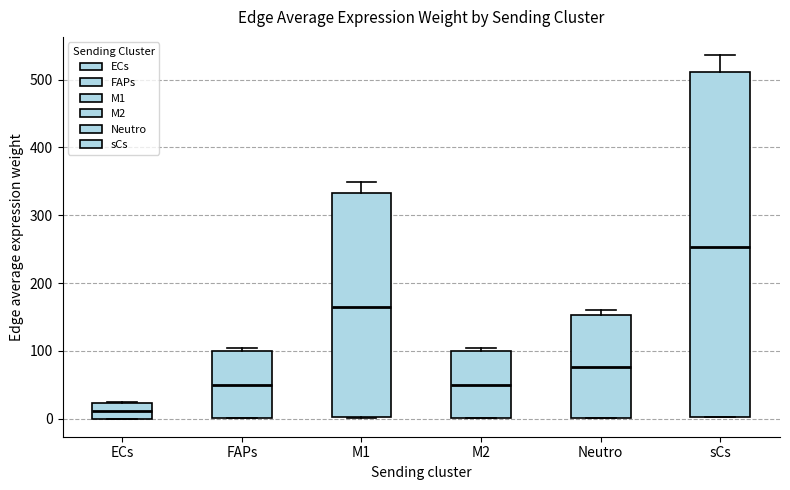

Reading left to right, transcribe this box plot: for each box, give where its median line is, the range the box spans, and where its two whiskers end, as read against the y-axis. The values are not printed on the chart, so give them approximately, as read against the axis.

ECs: median 10, box 0 to 20, whiskers 0 to 20
FAPs: median 50, box 0 to 100, whiskers 0 to 100 (just above the box's upper edge)
M1: median 160, box 0 to 330, whiskers 0 to 350
M2: median 50, box 0 to 100, whiskers 0 to 100 (just above the box's upper edge)
Neutro: median 80, box 0 to 150, whiskers 0 to 160
sCs: median 250, box 0 to 510, whiskers 0 to 540